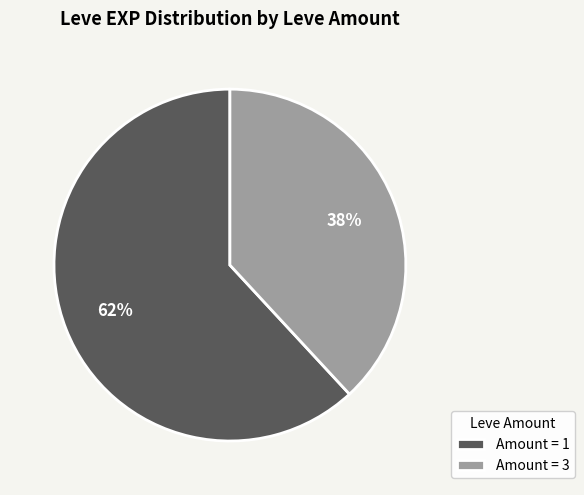

To the nearest percent, what is the difference between the largest and smallest slice percentages?

24%